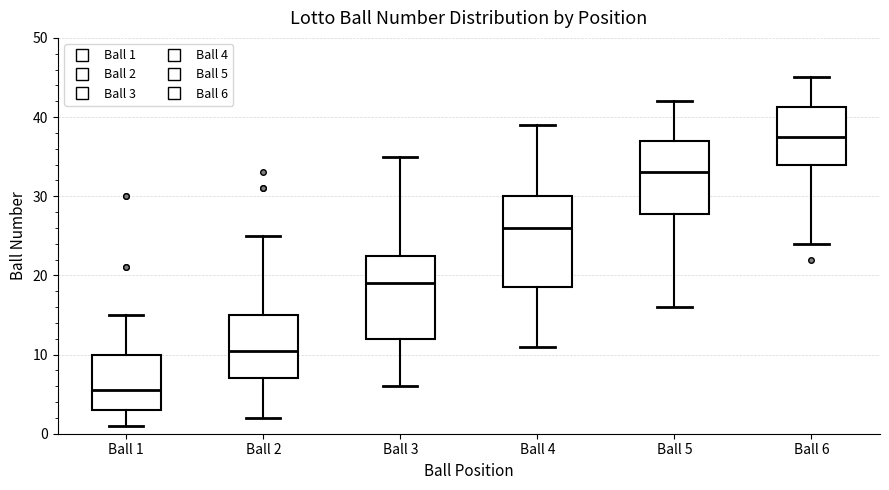

Which box has the lowest median line?

Ball 1